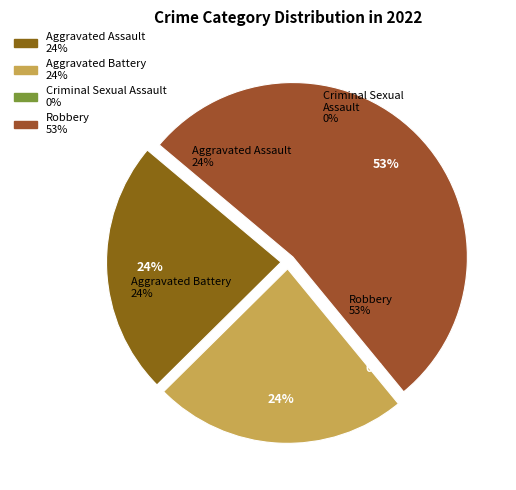

Do Aggravated Assault and Robbery together represent more than half of the pie?

Yes